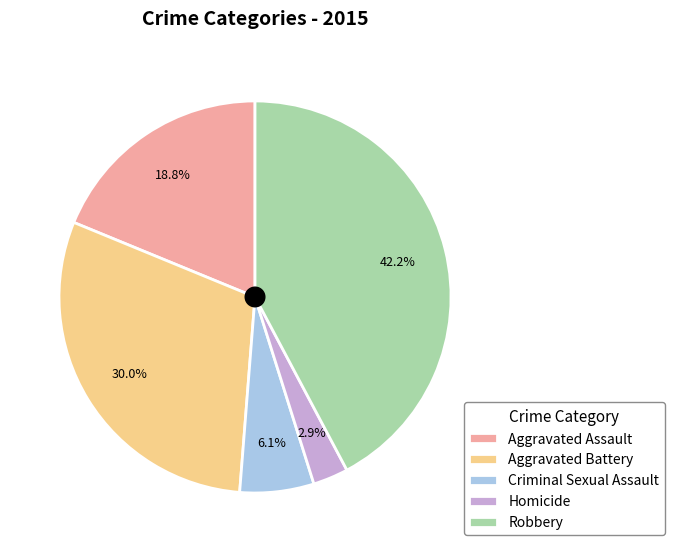

What percentage is the Aggravated Battery slice, to the nearest percent?

30%